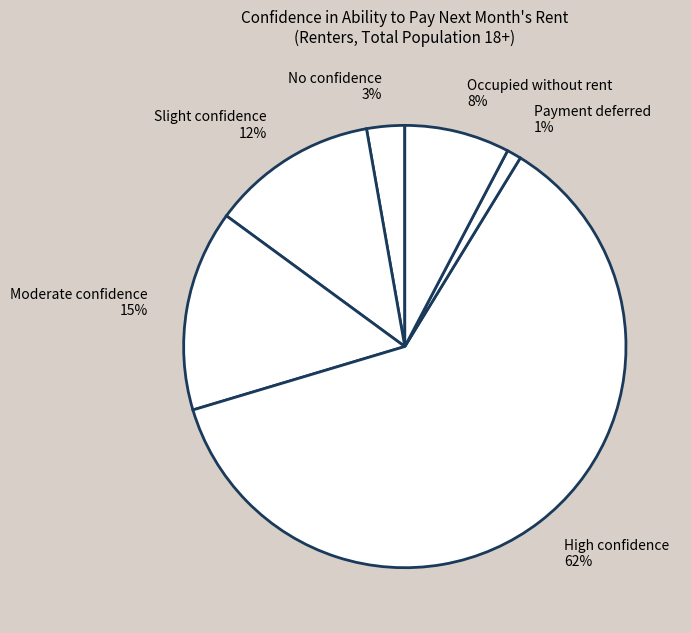

What percentage is the Slight confidence slice, to the nearest percent?

12%